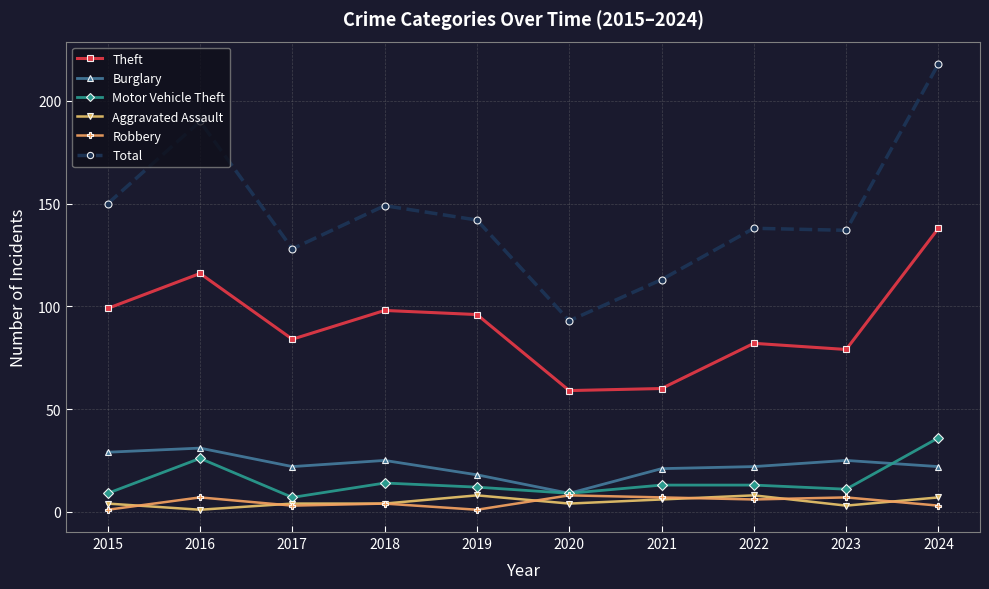

What is the minimum value shown in the chart?

1